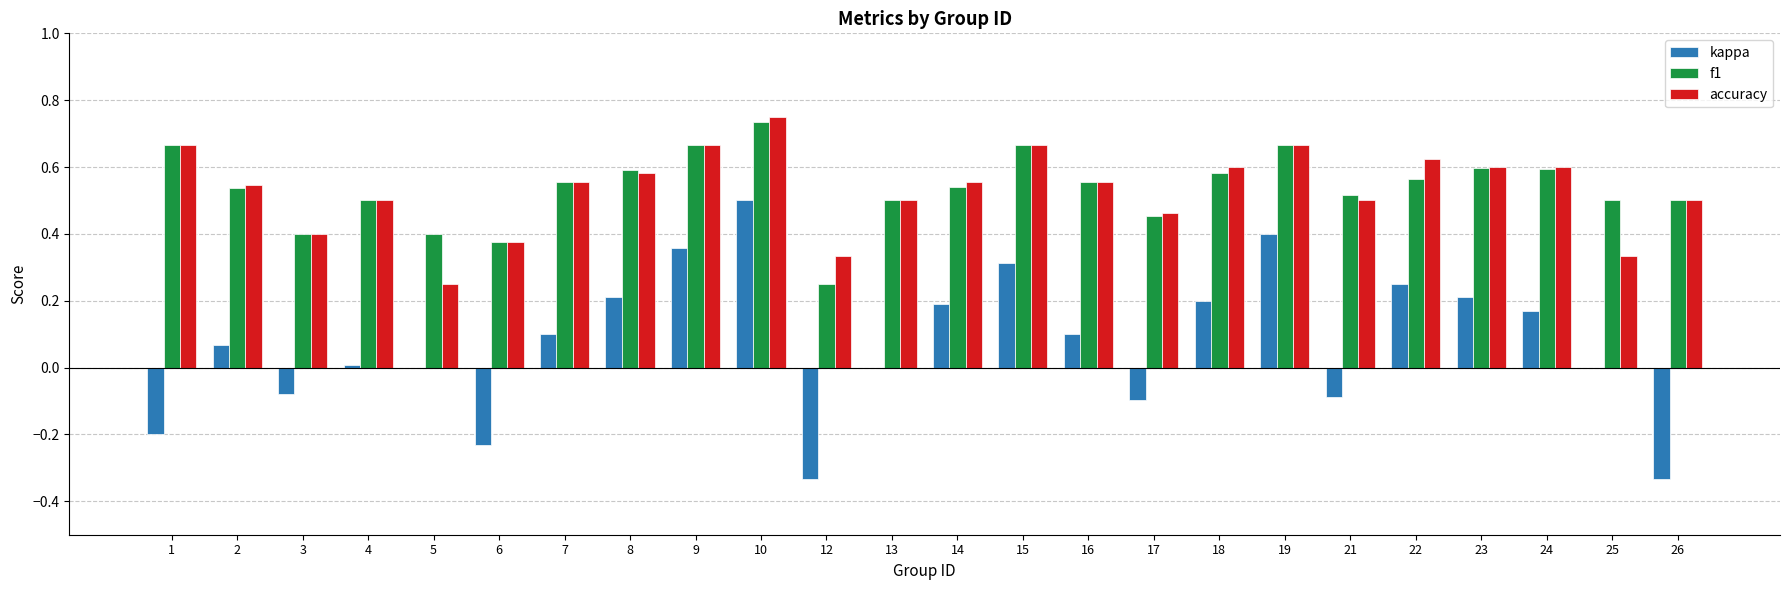

The f1 series shows 0.6 at 24. True or false?

True